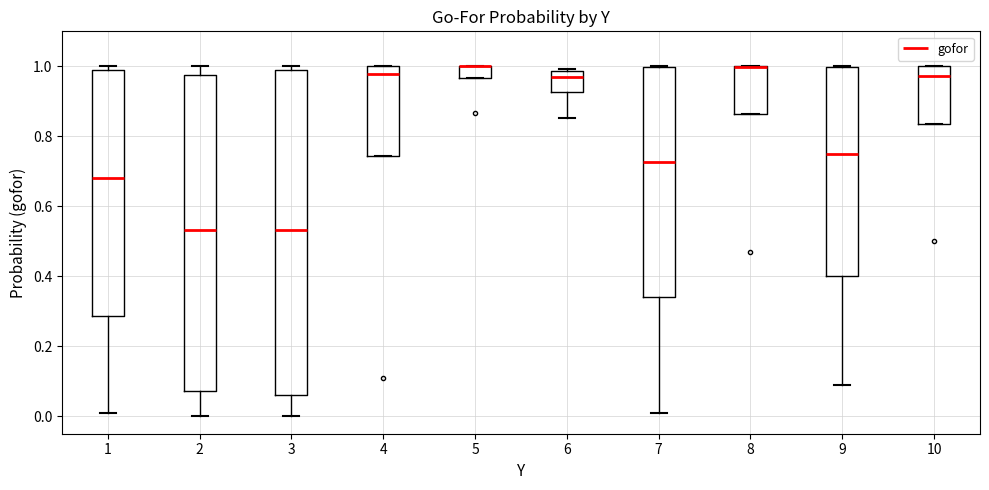

Reading left to right, read every box against the y-axis: the position of its median line, the range the box covers, and the ends of its whiskers. The values are not printed on the chart, so give them approximately, as read against the axis.

1: median 0.68, box 0.28 to 0.98, whiskers 0.00 to 1.00
2: median 0.54, box 0.08 to 0.98, whiskers 0.00 to 1.00
3: median 0.54, box 0.06 to 1.00, whiskers 0.00 to 1.00 (just above the box's upper edge)
4: median 0.98, box 0.74 to 1.00, whiskers 0.74 to 1.00
5: median 1.00 (drawn on the box's upper edge), box 0.96 to 1.00, whiskers 0.96 to 1.00
6: median 0.96, box 0.92 to 0.98, whiskers 0.86 to 1.00
7: median 0.72, box 0.34 to 1.00, whiskers 0.00 to 1.00
8: median 1.00 (drawn on the box's upper edge), box 0.86 to 1.00, whiskers 0.86 to 1.00
9: median 0.76, box 0.40 to 1.00, whiskers 0.08 to 1.00
10: median 0.98, box 0.84 to 1.00, whiskers 0.84 to 1.00